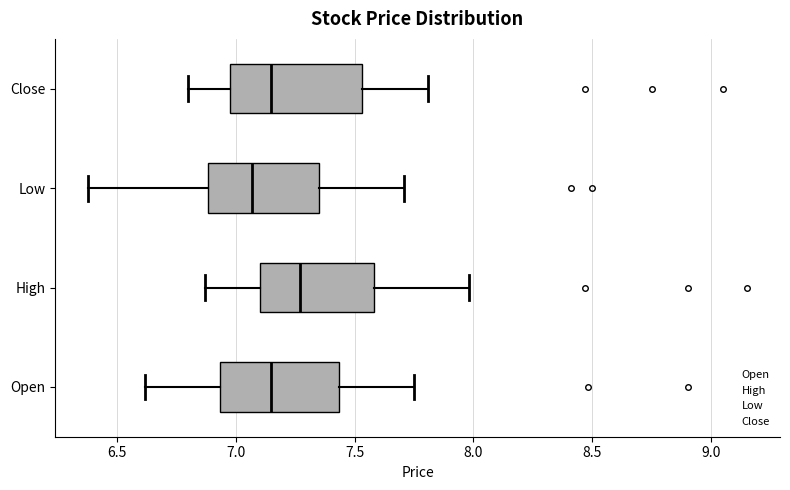

Reading bottom to top, transcribe this box plot: for each box, give where its median line is, the range the box spans, and where its two whiskers end, as read against the x-axis. The values are not printed on the chart, so give them approximately, as read against the axis.

Open: median 7.15, box 6.95 to 7.45, whiskers 6.60 to 7.75
High: median 7.25, box 7.10 to 7.60, whiskers 6.85 to 8.00
Low: median 7.05, box 6.90 to 7.35, whiskers 6.40 to 7.70
Close: median 7.15, box 7.00 to 7.55, whiskers 6.80 to 7.80